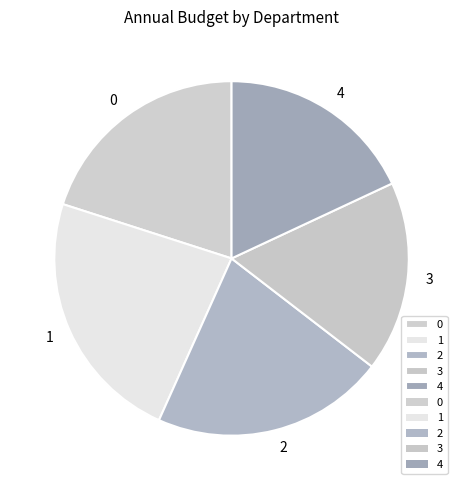

Which slice is the smallest?

3